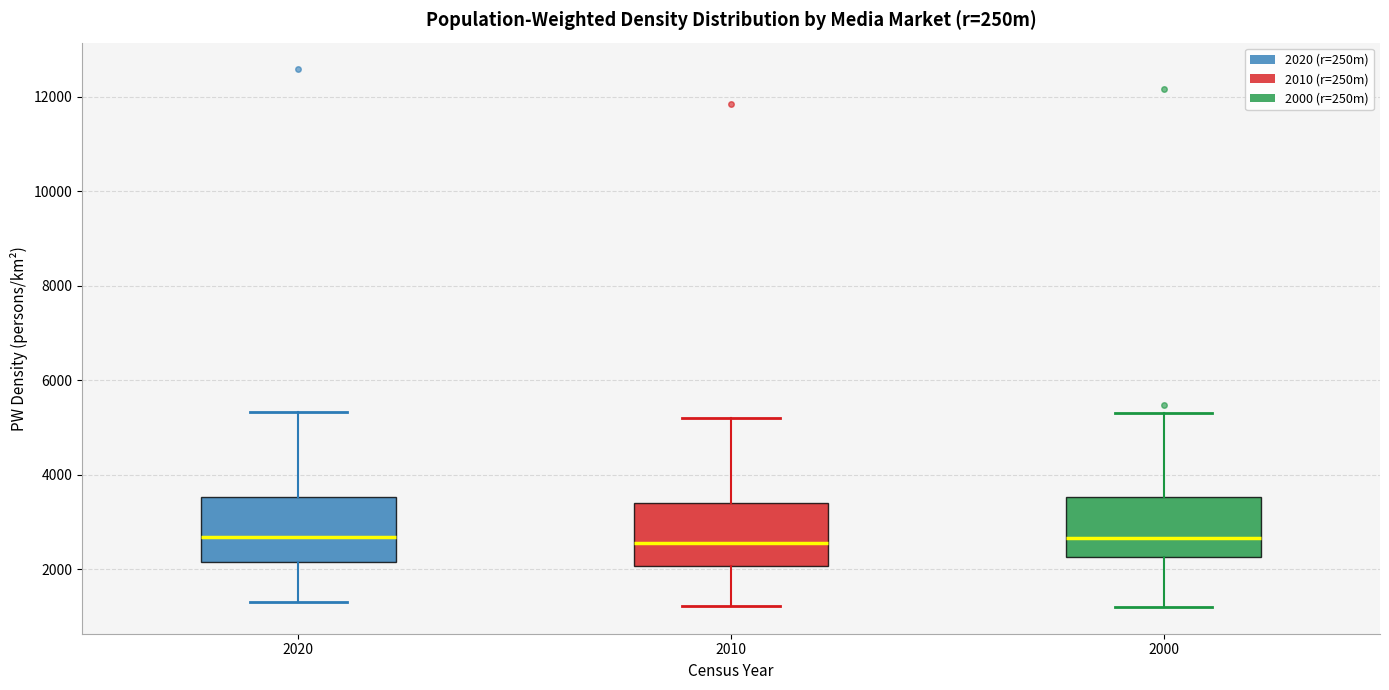

Reading left to right, read every box against the y-axis: the position of its median line, the range the box covers, and the ends of its whiskers. The values are not printed on the chart, so give them approximately, as read against the axis.

2020: median 2600, box 2200 to 3600, whiskers 1400 to 5400
2010: median 2600, box 2000 to 3400, whiskers 1200 to 5200
2000: median 2600, box 2200 to 3600, whiskers 1200 to 5400